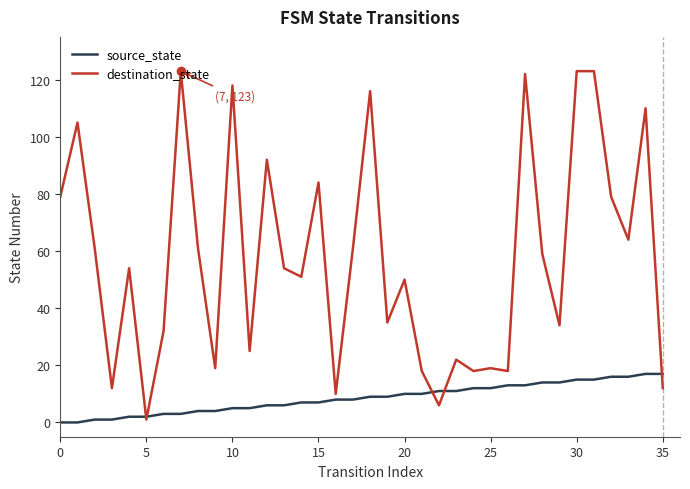

Which series has the widest spread of values?

destination_state